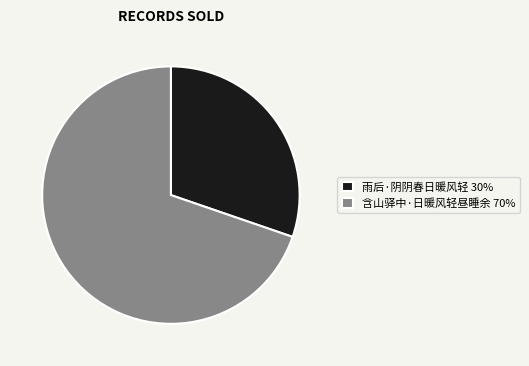

Which has a higher value, 雨后·阴阴春日暖风轻 30% or 含山驿中·日暖风轻昼睡余 70%?

含山驿中·日暖风轻昼睡余 70%